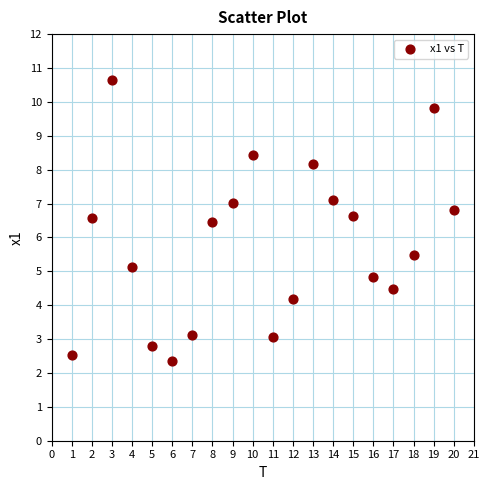

What is the range of X values (max minus min)?

19.0